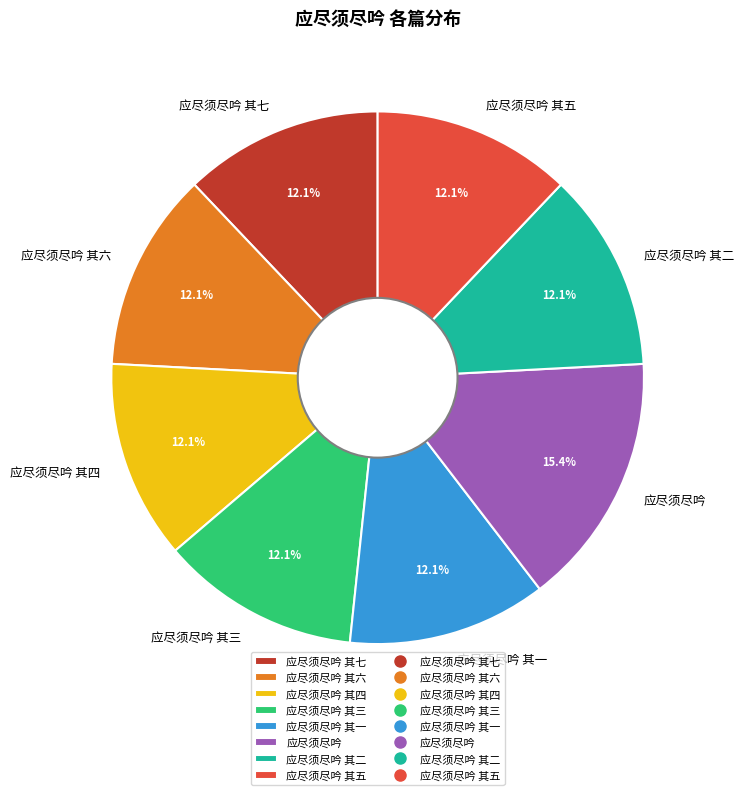

Is it true that 应尽须尽吟 其三 is 22% of the pie?

False